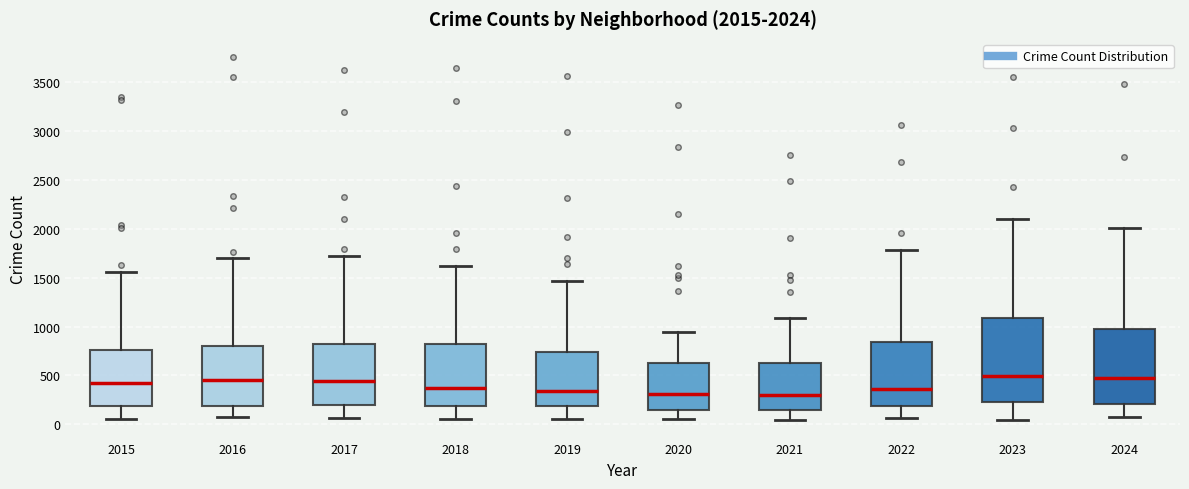

Comparing the boxes themselves (not the whiskers), which one is the tallest?

2023